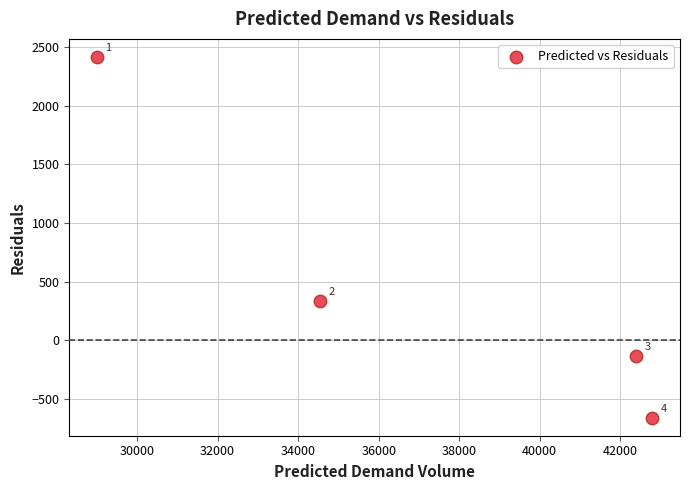

What is the average X value?

37187.8